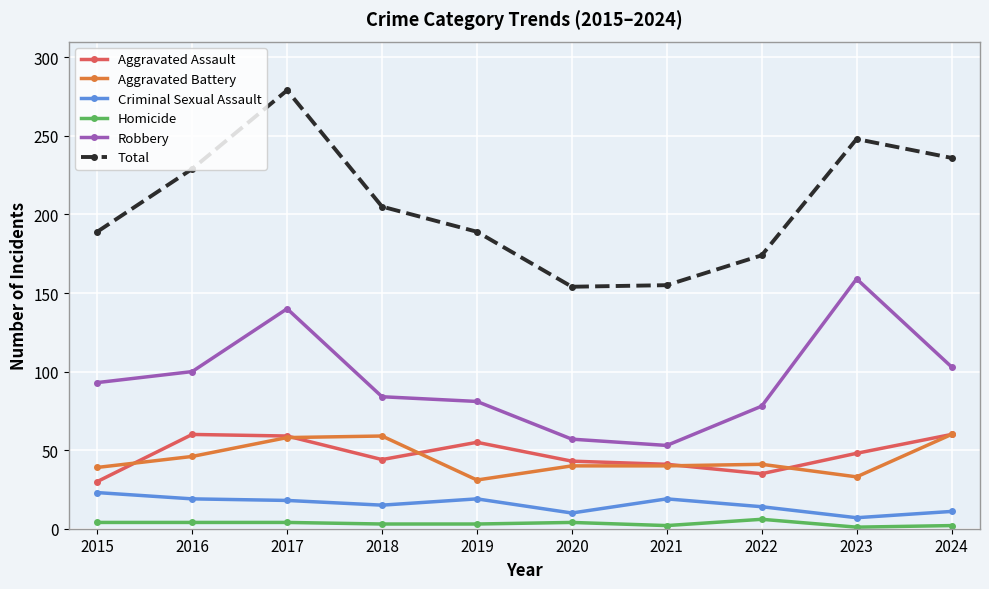

What is the difference between the Aggravated Battery values at 2020 and 2024?

20